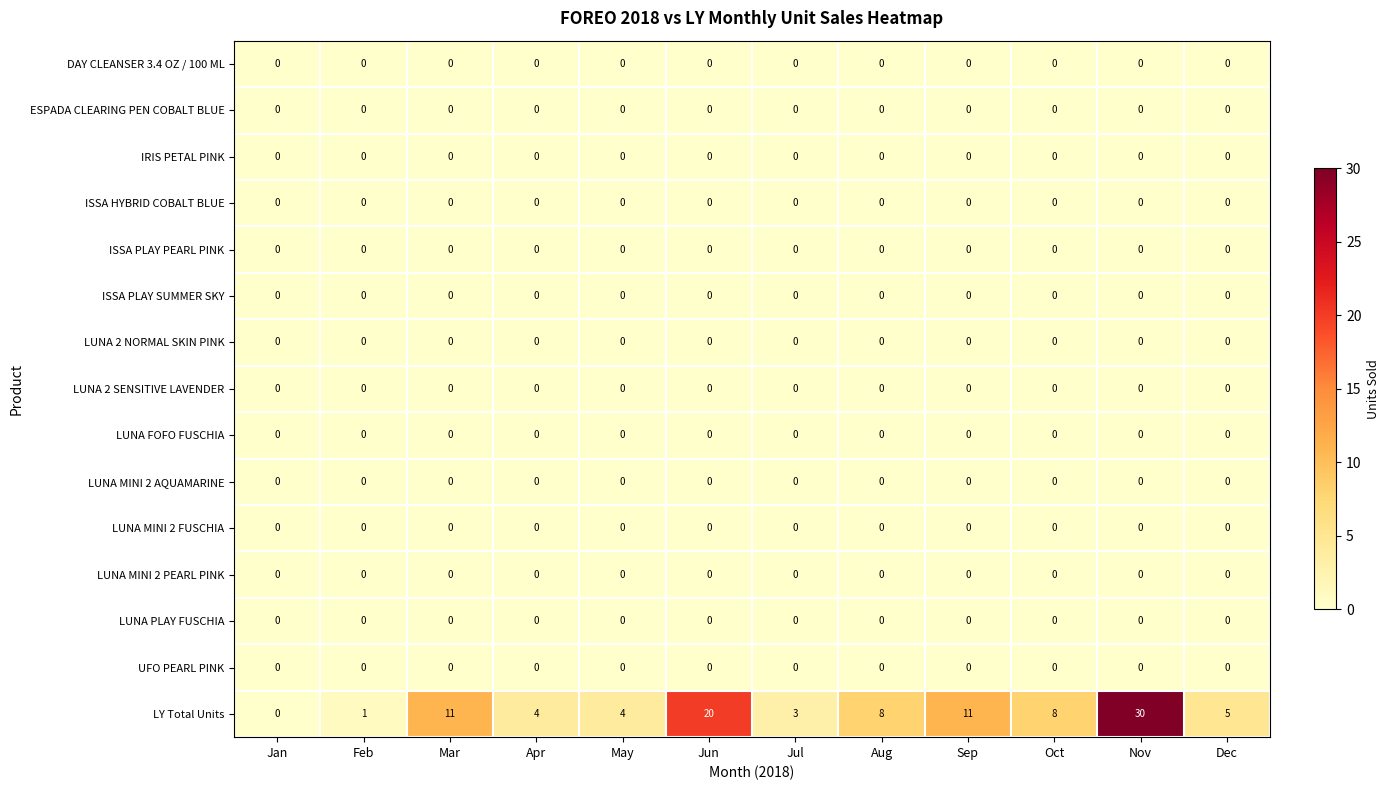

Which series has the largest total across all categories?

LY Total Units